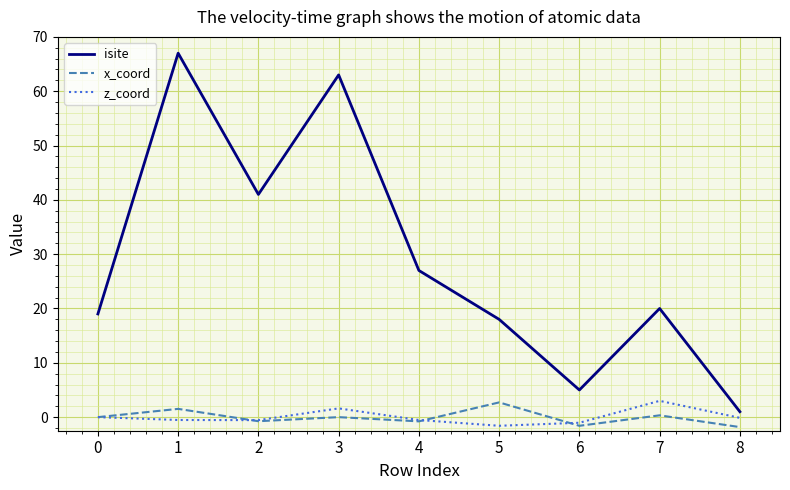

Which series has the largest range (max minus min)?

isite